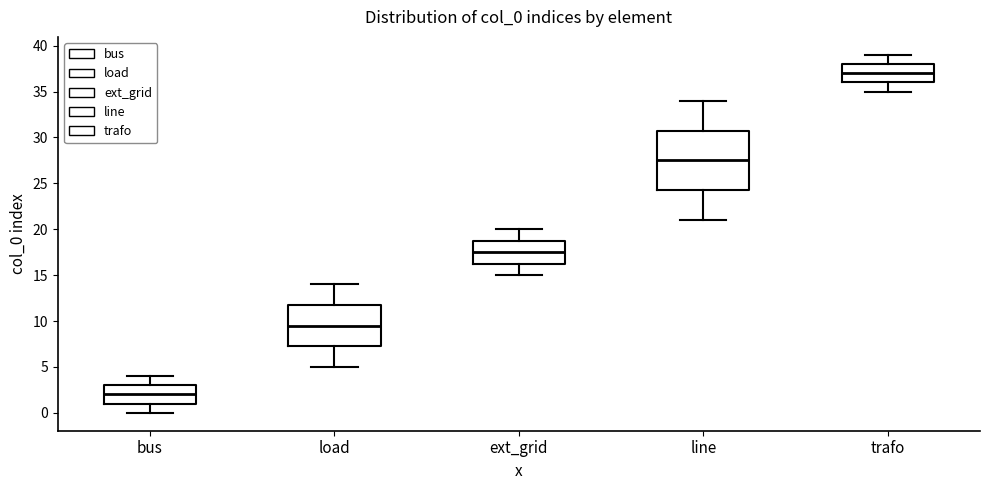

Comparing the boxes themselves (not the whiskers), which one is the tallest?

line